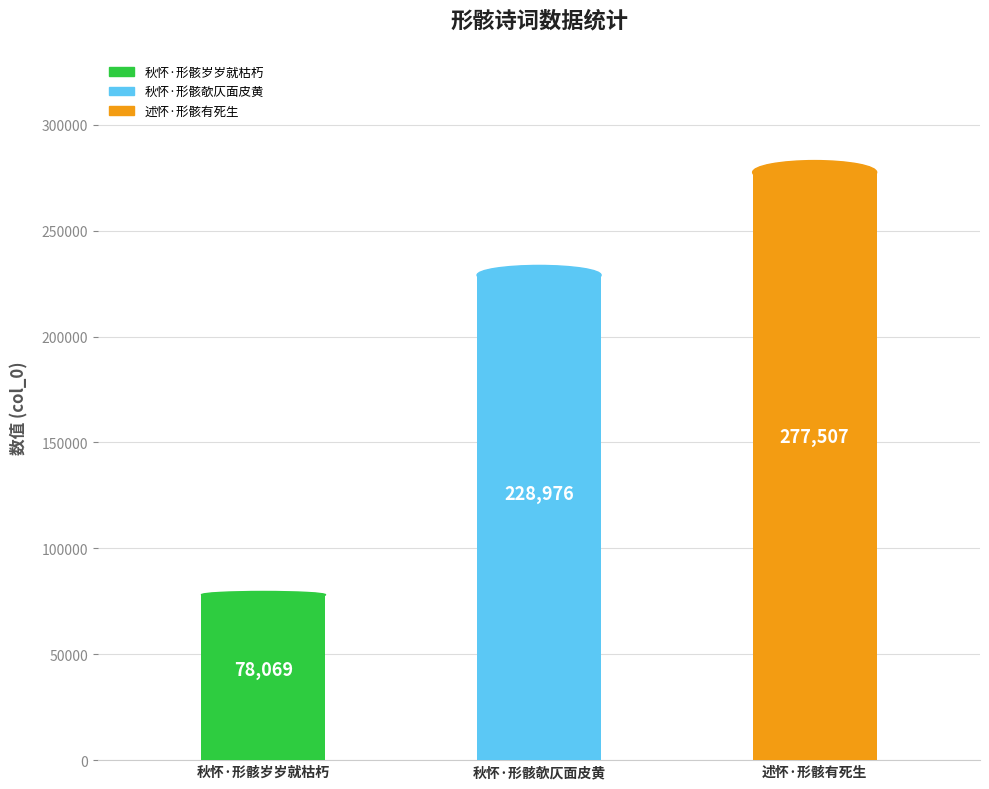

How many data points are above 228976?

1